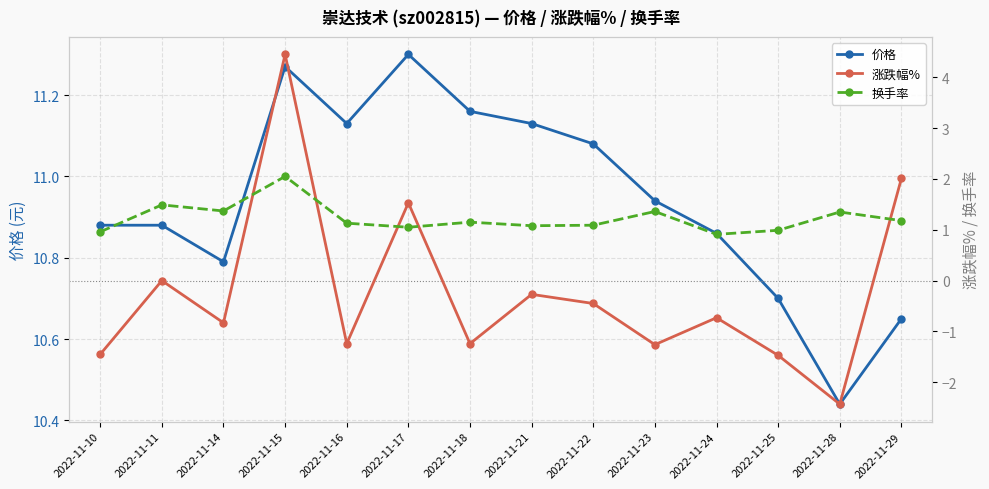

The value of 涨跌幅% at 2022-11-14 is -0.8. True or false?

True